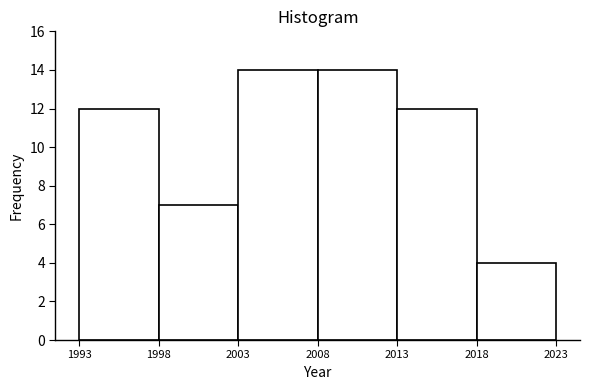

Reading left to right, transcribe this chart: for each bar, give the range it covers on the x-axis and its height. The values are not printed on the chart, so give them approximately, as read against the axis.

1993 to 1998: 12
1998 to 2003: 7
2003 to 2008: 14
2008 to 2013: 14
2013 to 2018: 12
2018 to 2023: 4